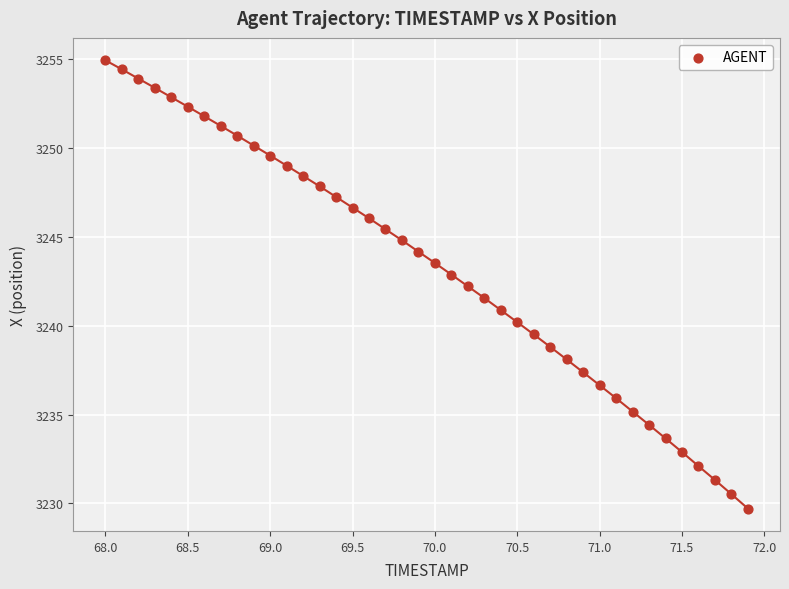

What is the range of X values (max minus min)?

3.9